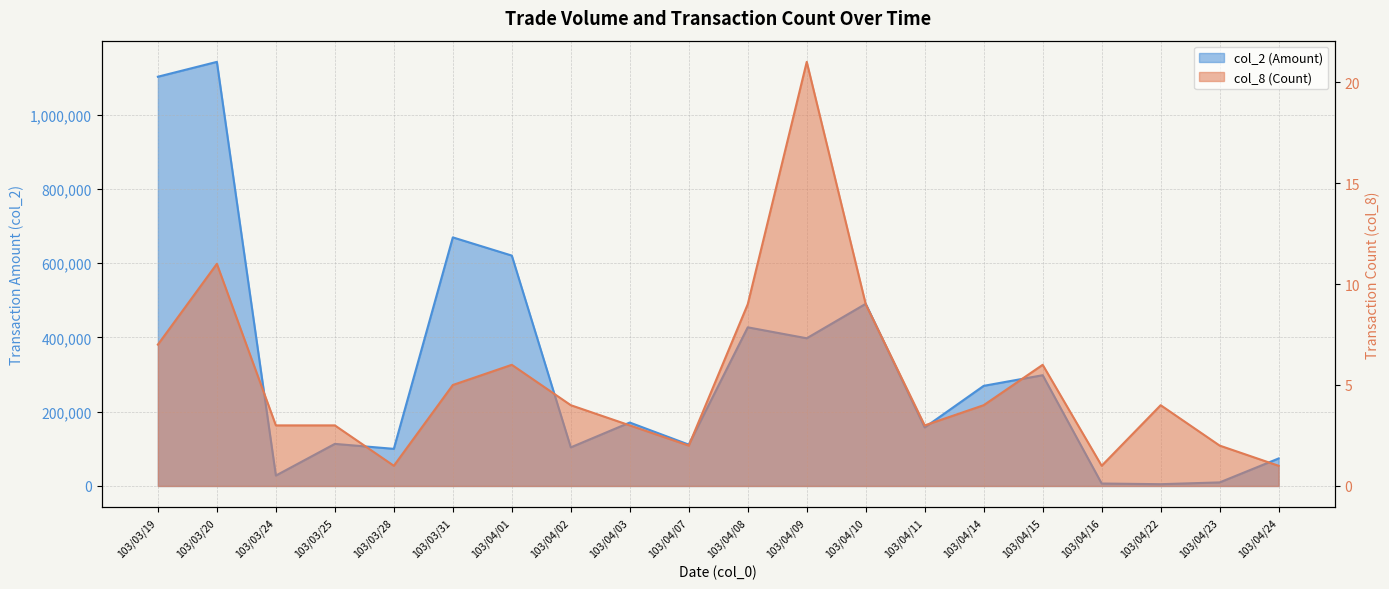

At which category does col_8 reach its first local peak?

103/03/20